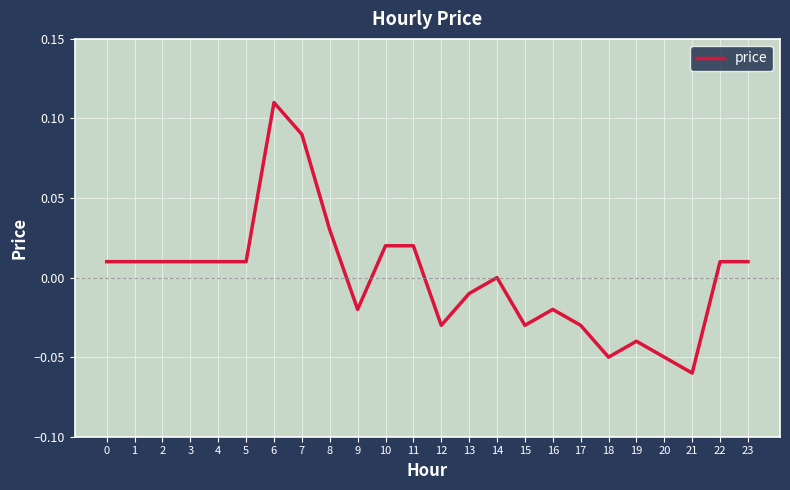

True or false: the data shows -0.0 at 15.

True